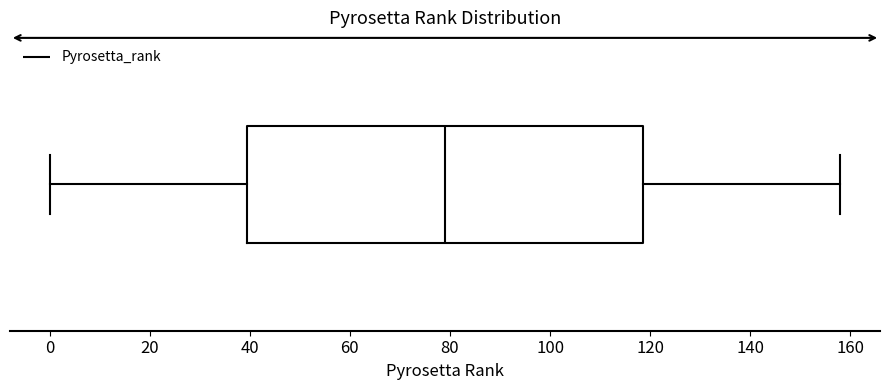

Transcribe this box plot: give where the median line is, the range the box spans, and where the two whiskers end, as read against the x-axis. The values are not printed on the chart, so give them approximately, as read against the axis.

median 80, box 40 to 118, whiskers 0 to 158